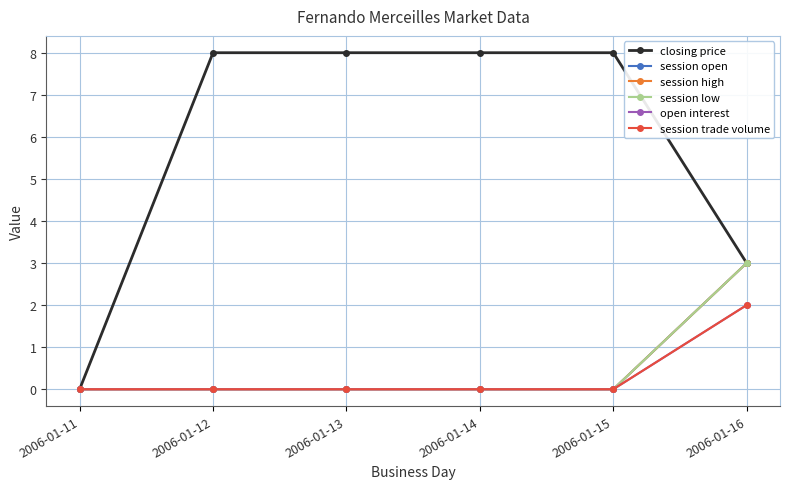

Which series has the widest spread of values?

closing price